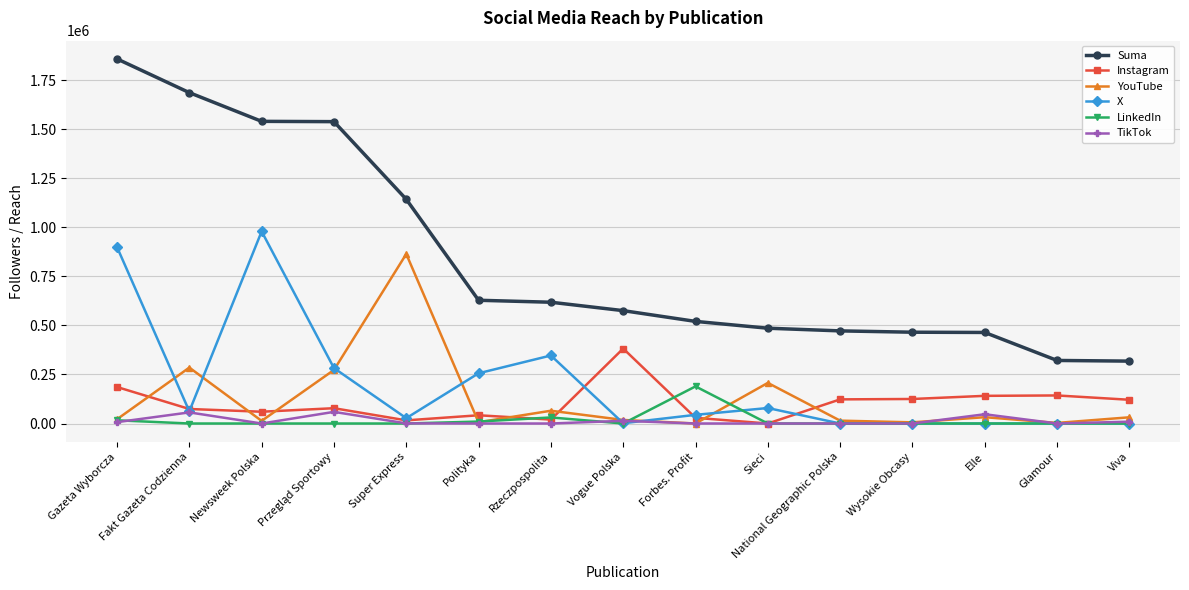

What is the approximate value of Instagram at Newsweek Polska, to the nearest 100?

60000